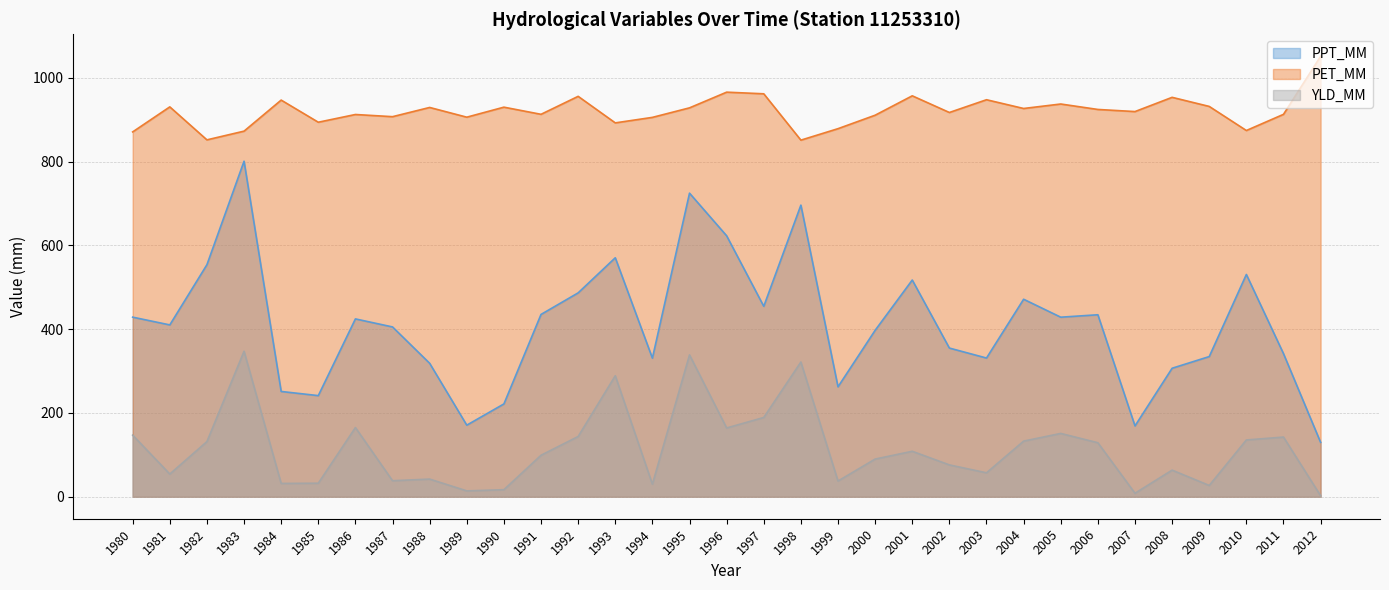

Read the PPT_MM value at 1994.

330.7